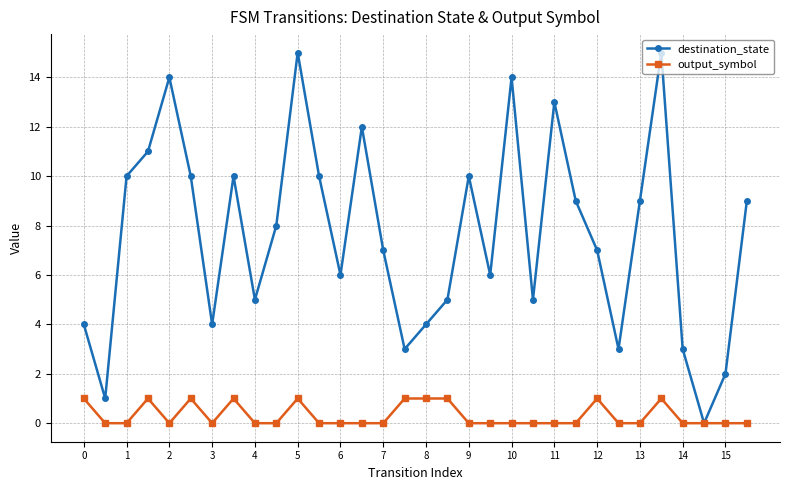

Which series has the largest range (max minus min)?

destination_state